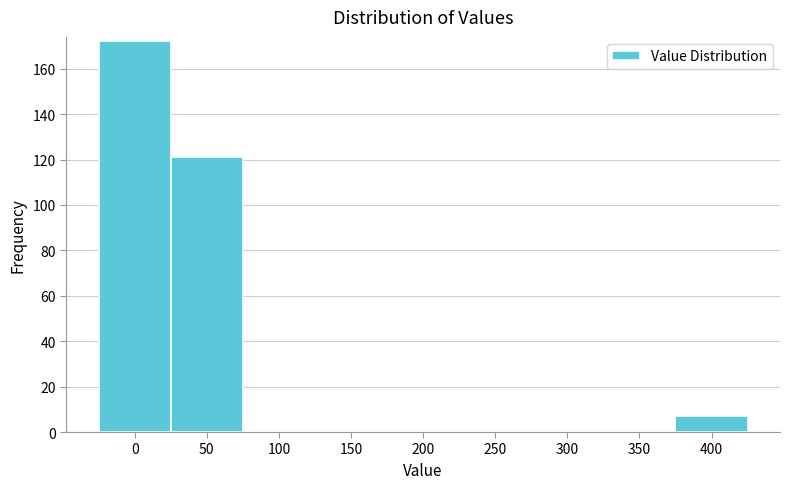

Reading left to right, what are all the values shown in this chart?

0=172	50=121	100=0	150=0	200=0	250=0	300=0	350=0	400=7